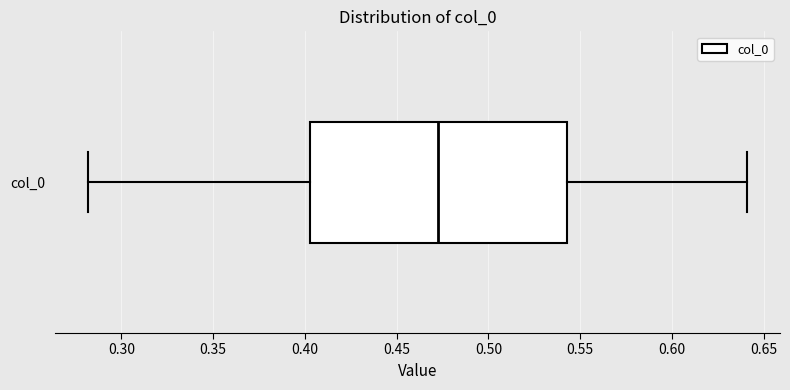

Transcribe this box plot: give where the median line is, the range the box spans, and where the two whiskers end, as read against the x-axis. The values are not printed on the chart, so give them approximately, as read against the axis.

median 0.475, box 0.405 to 0.545, whiskers 0.280 to 0.640